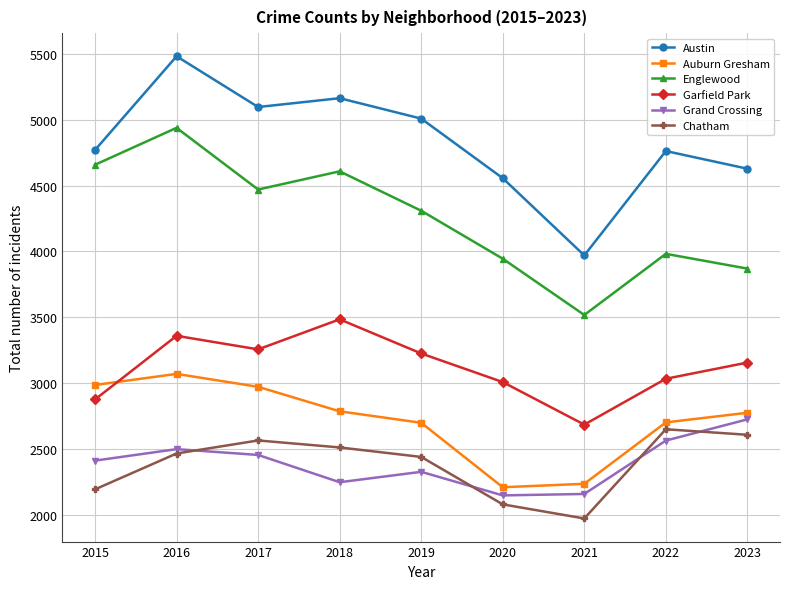

The Chatham series shows 3704 at 2022. True or false?

False